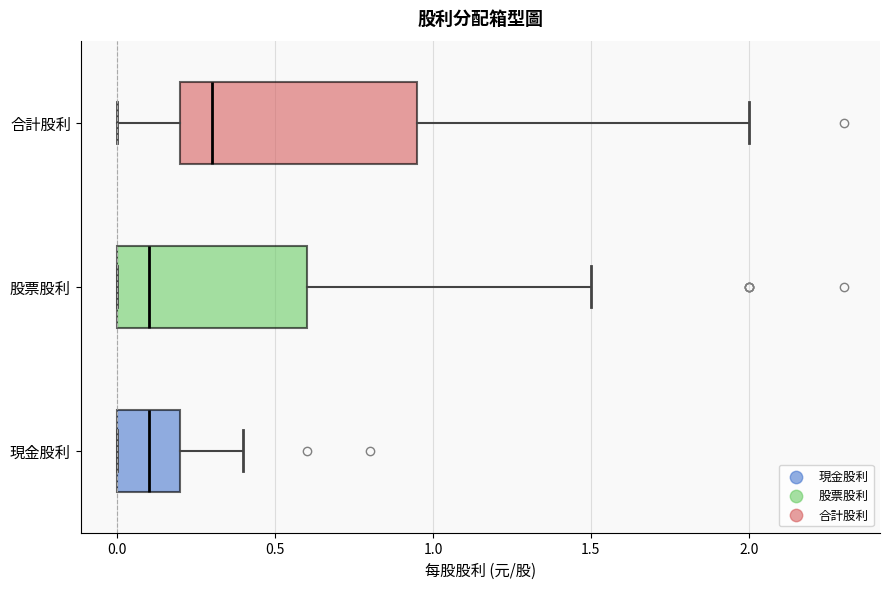

Where does the median line of the box for 合計股利 sit on the x-axis? The values are not printed on the chart, so give them approximately, as read against the axis.

0.30